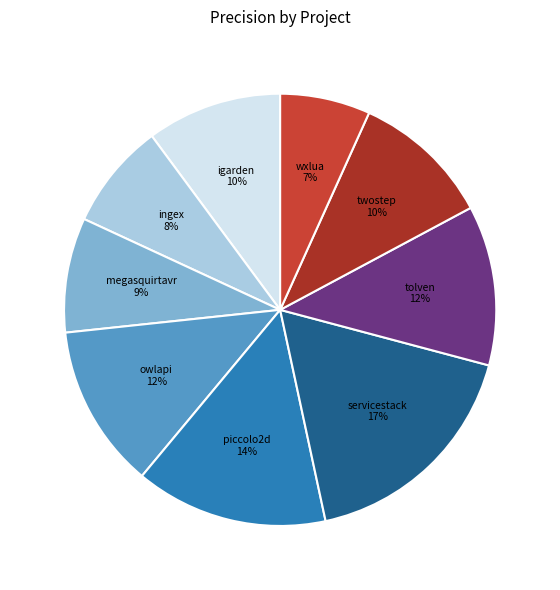

Does any single category account for the majority?

No